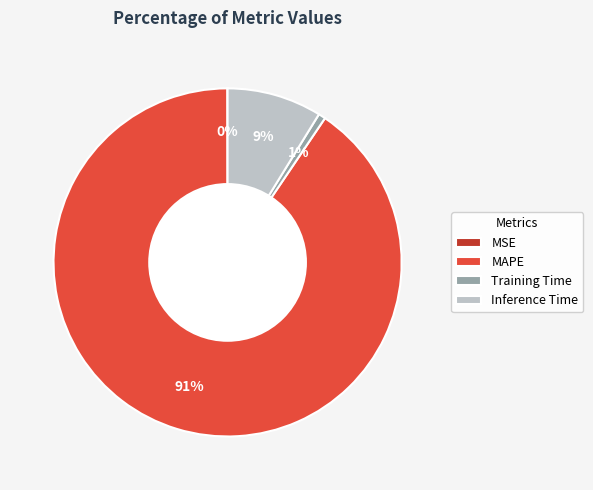

What is the largest slice in the pie chart?

MAPE